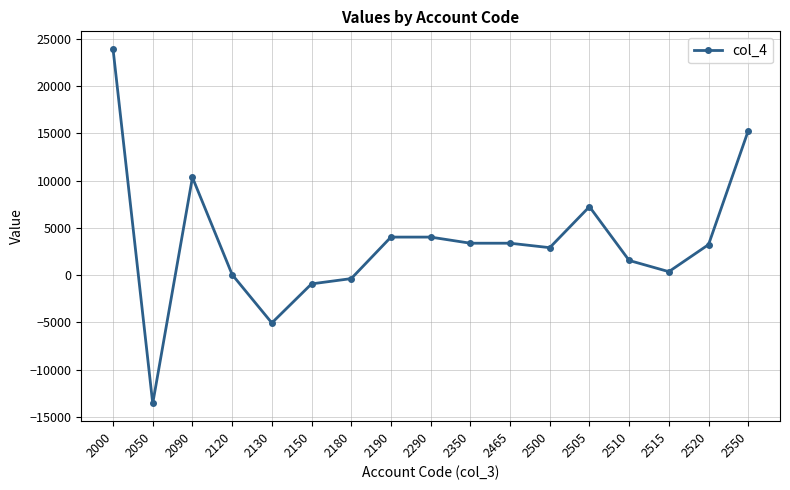

How many data points does each series have?

17